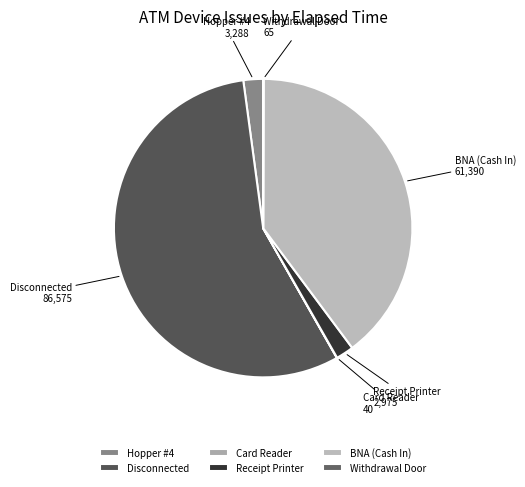

Which category has the biggest portion of the pie?

Disconnected